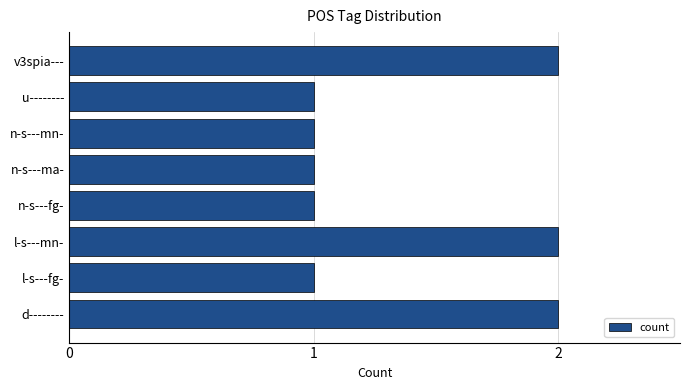

What is the sum of all values?

11